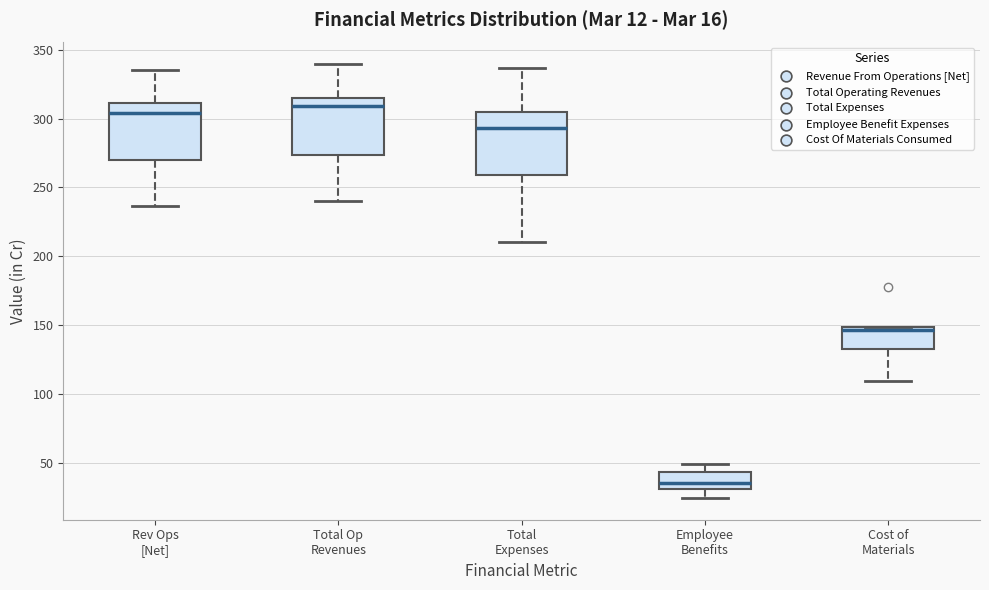

Which box has the lowest median line?

Employee Benefits